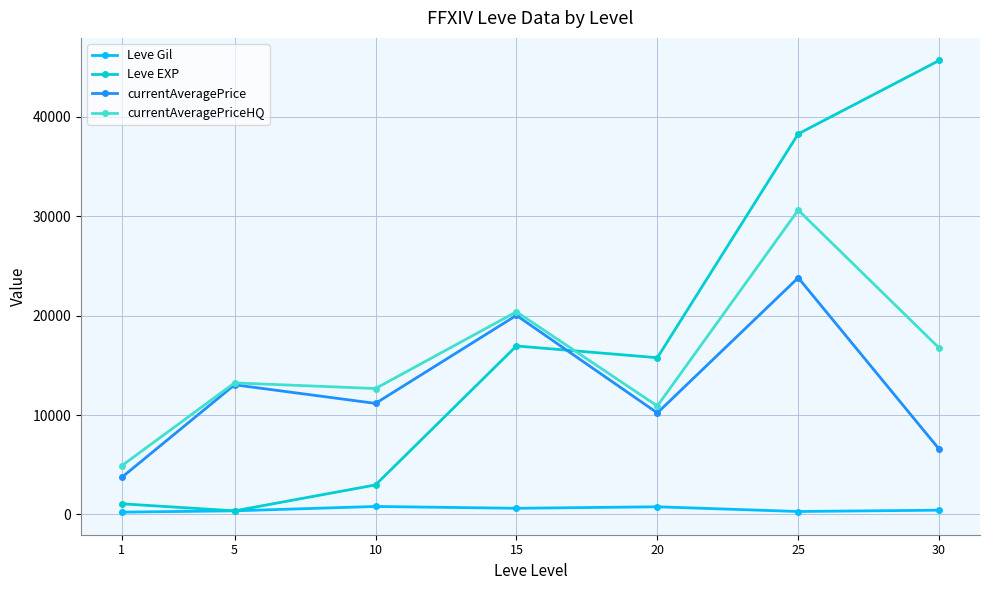

The currentAveragePriceHQ series shows 30626.8 at 25. True or false?

True